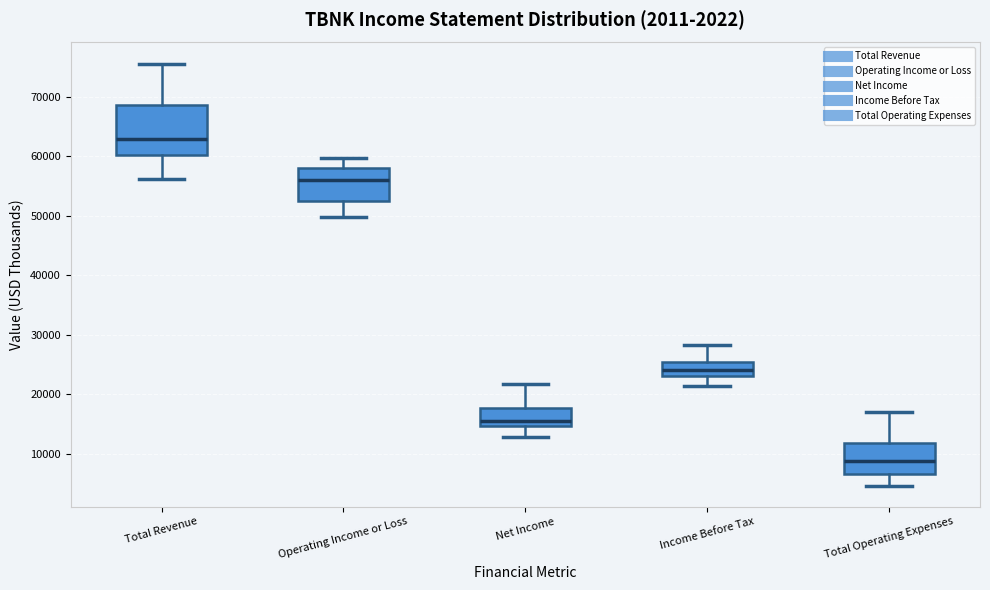

Which box has the lowest median line?

Total Operating Expenses